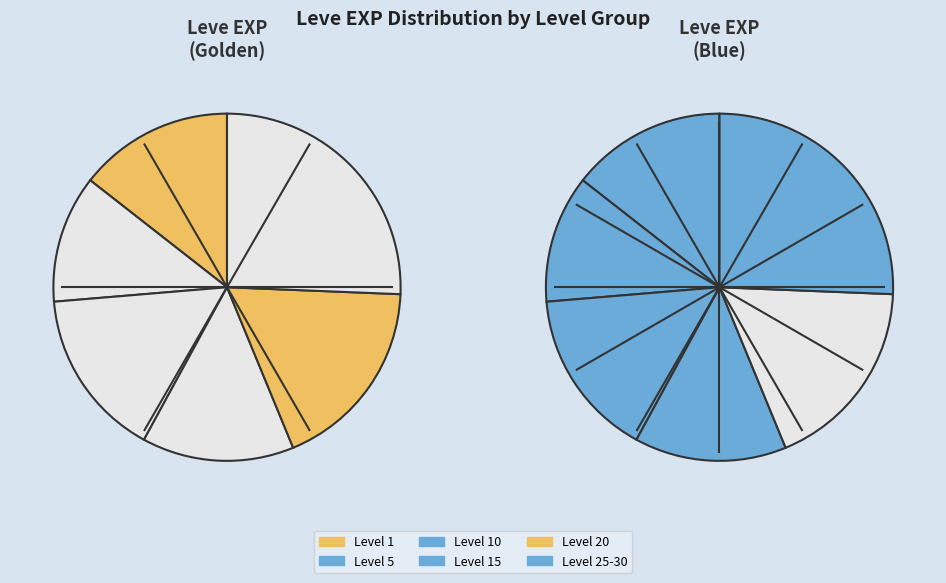

To the nearest percent, what is the difference between the largest and smallest slice percentages?

4%